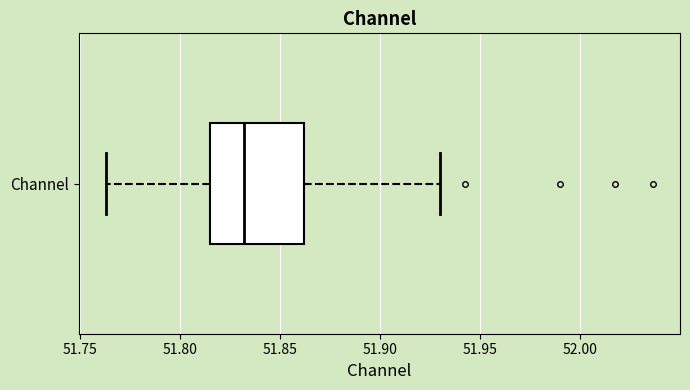

Transcribe this box plot: give where the median line is, the range the box spans, and where the two whiskers end, as read against the x-axis. The values are not printed on the chart, so give them approximately, as read against the axis.

median 51.830, box 51.815 to 51.860, whiskers 51.765 to 51.930